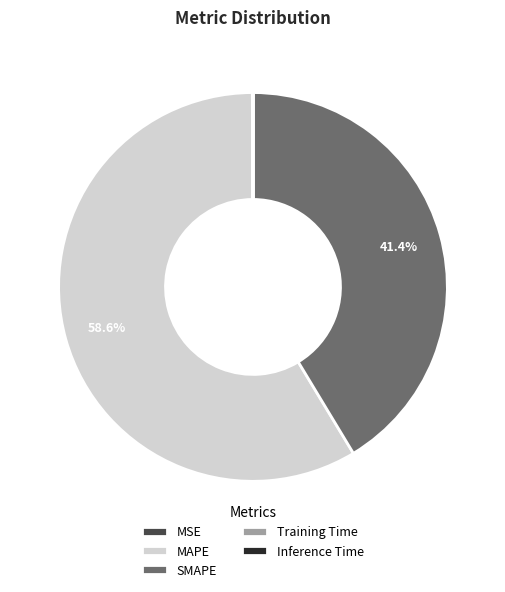

Approximately how many times larger is the value at SMAPE compared to MAPE?

0.7